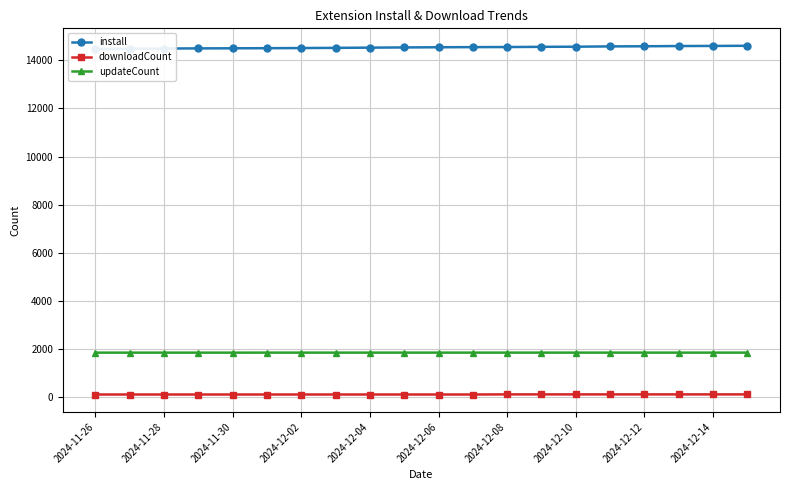

Read the downloadCount value at 11.

95